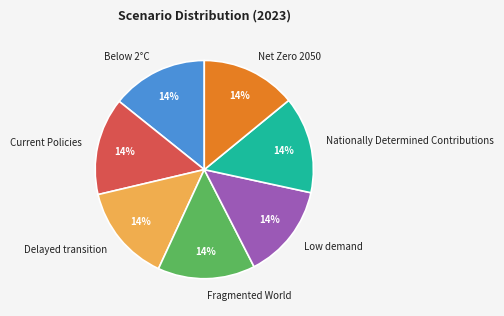

Does Net Zero 2050 represent more than half of the total?

No